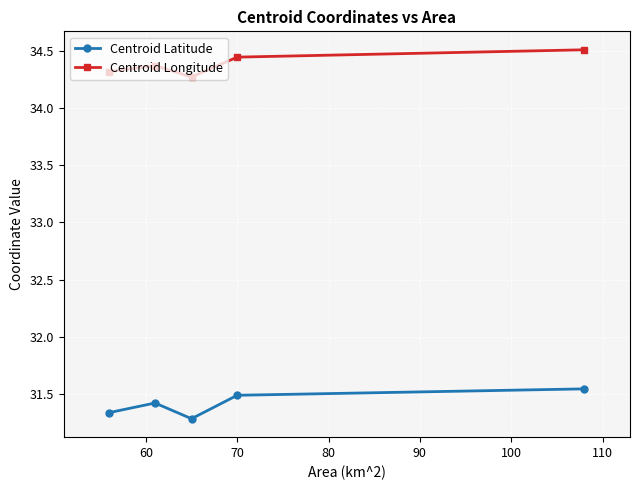

In Centroid Latitude, how many points are higher than both neighbors (excluding endpoints)?

1